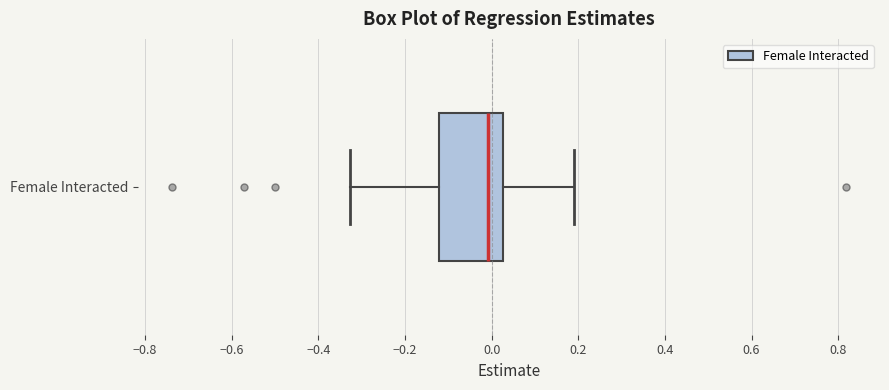

Transcribe this box plot: give where the median line is, the range the box spans, and where the two whiskers end, as read against the x-axis. The values are not printed on the chart, so give them approximately, as read against the axis.

median 0.00, box -0.12 to 0.02, whiskers -0.32 to 0.20